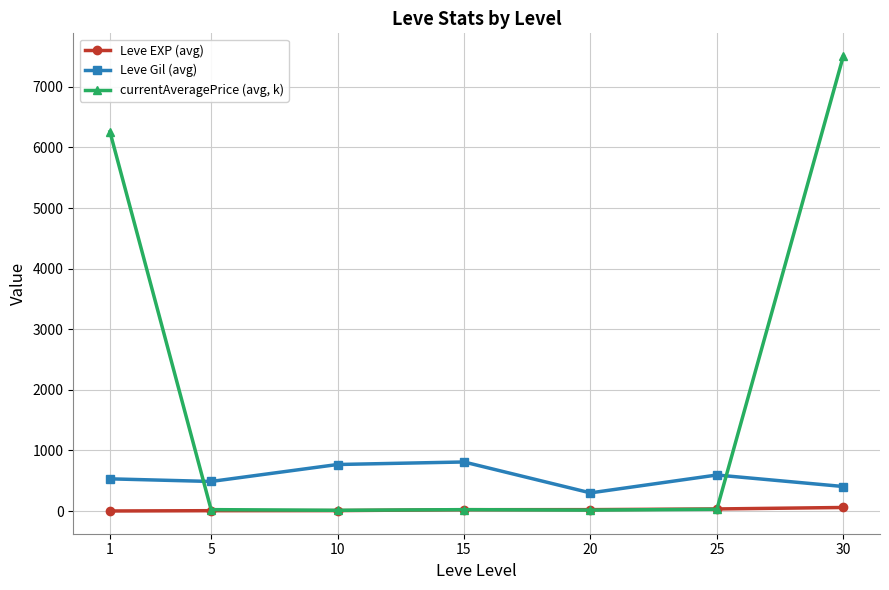

What is the difference between the highest and lowest values at 25?

565.6